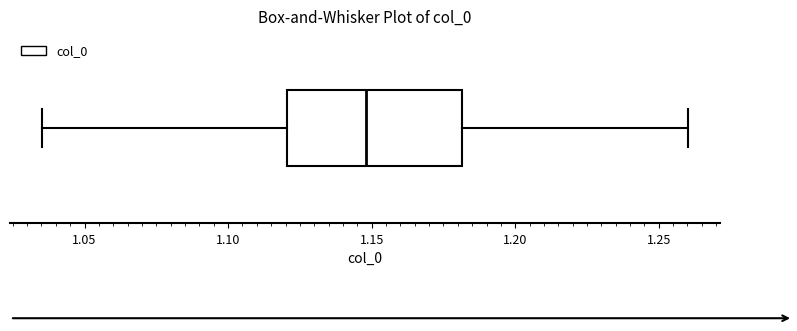

Where is the right edge of the box on the x-axis? The values are not printed on the chart, so give them approximately, as read against the axis.

1.180